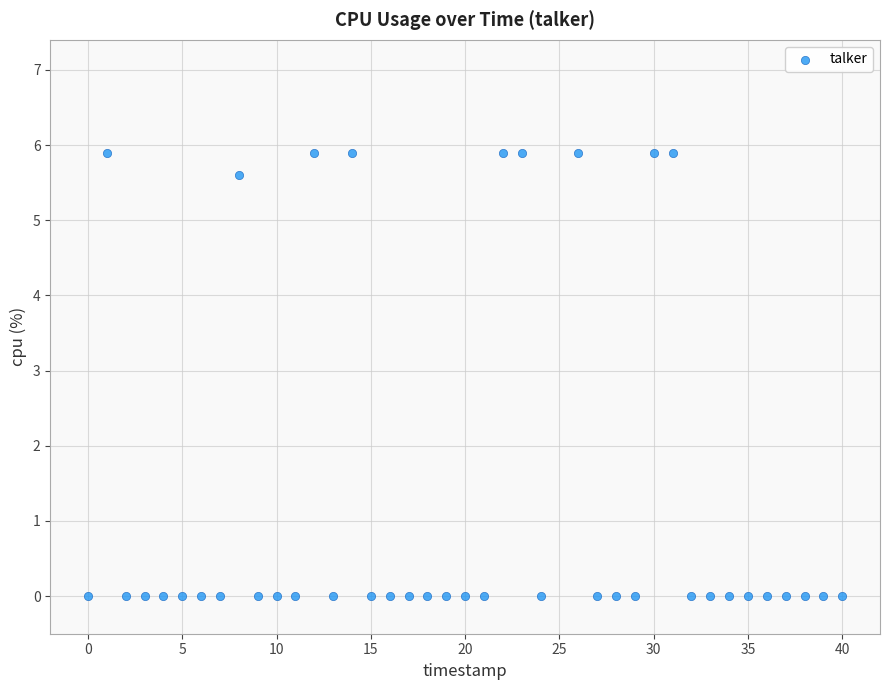

What is the range of Y values (max minus min)?

5.9